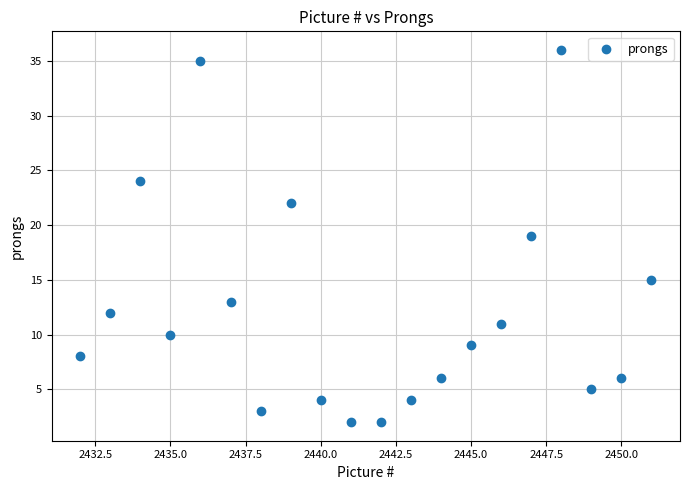

What is the range of Y values (max minus min)?

34